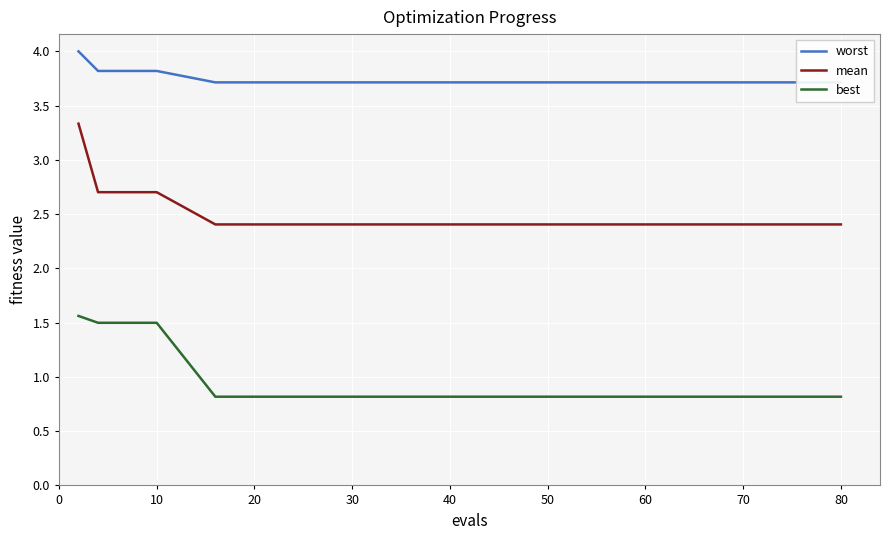

What is the minimum value for worst?

3.7